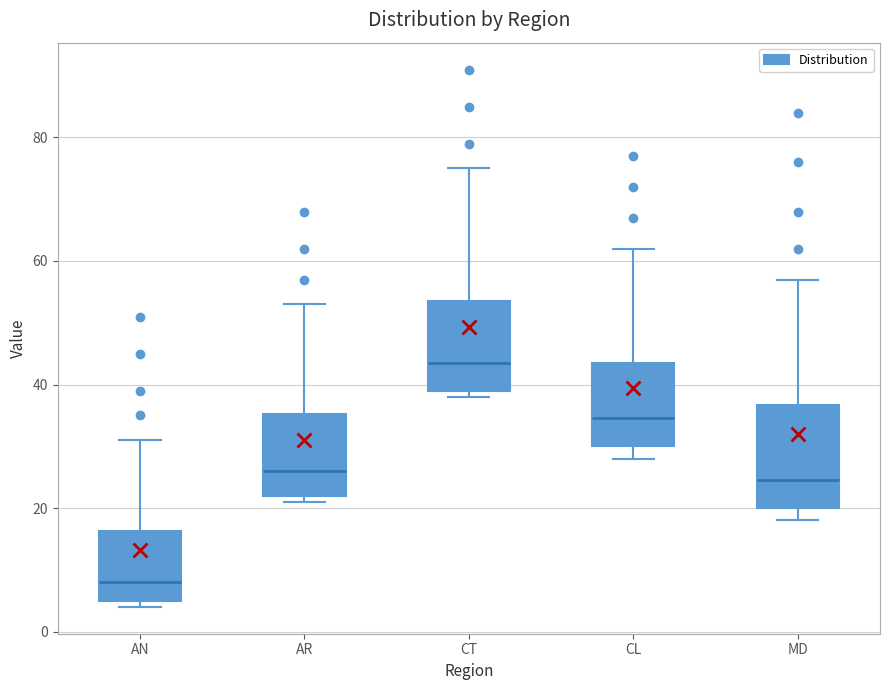

Reading left to right, read every box against the y-axis: the position of its median line, the range the box covers, and the ends of its whiskers. The values are not printed on the chart, so give them approximately, as read against the axis.

AN: median 8, box 6 to 16, whiskers 4 to 32
AR: median 26, box 22 to 36, whiskers 22 (just below the box's lower edge) to 54
CT: median 44, box 40 to 54, whiskers 38 to 76
CL: median 34, box 30 to 44, whiskers 28 to 62
MD: median 24, box 20 to 36, whiskers 18 to 58